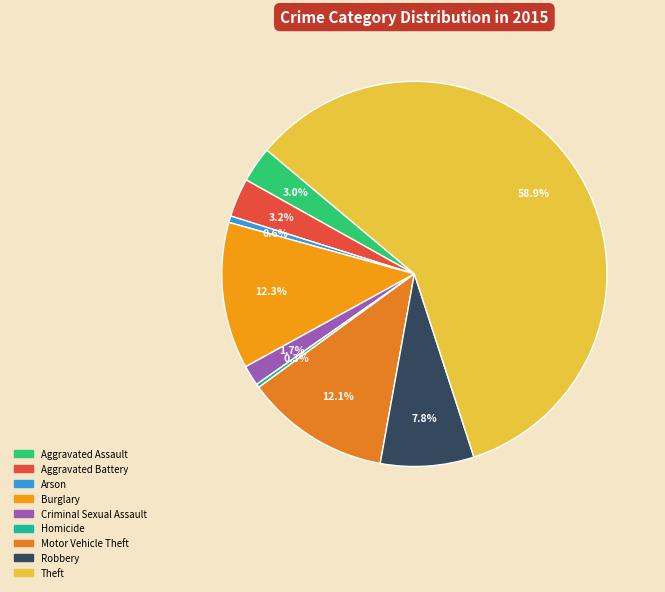

What percentage is the Theft slice, to the nearest percent?

59%